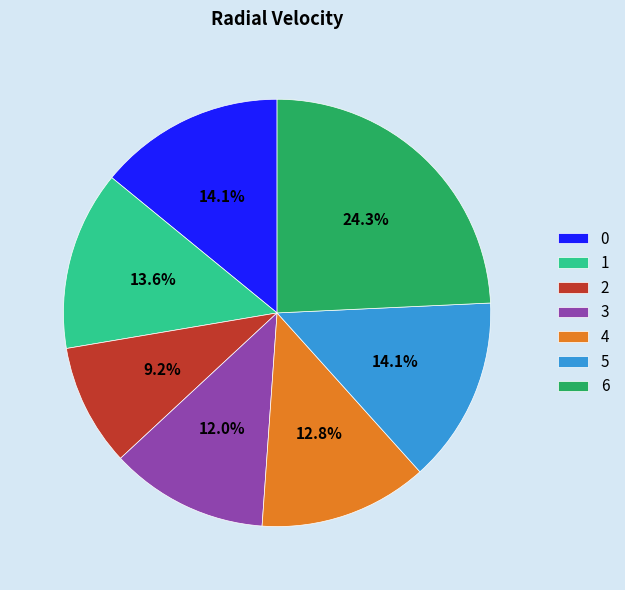

Count the number of slices in the pie.

7